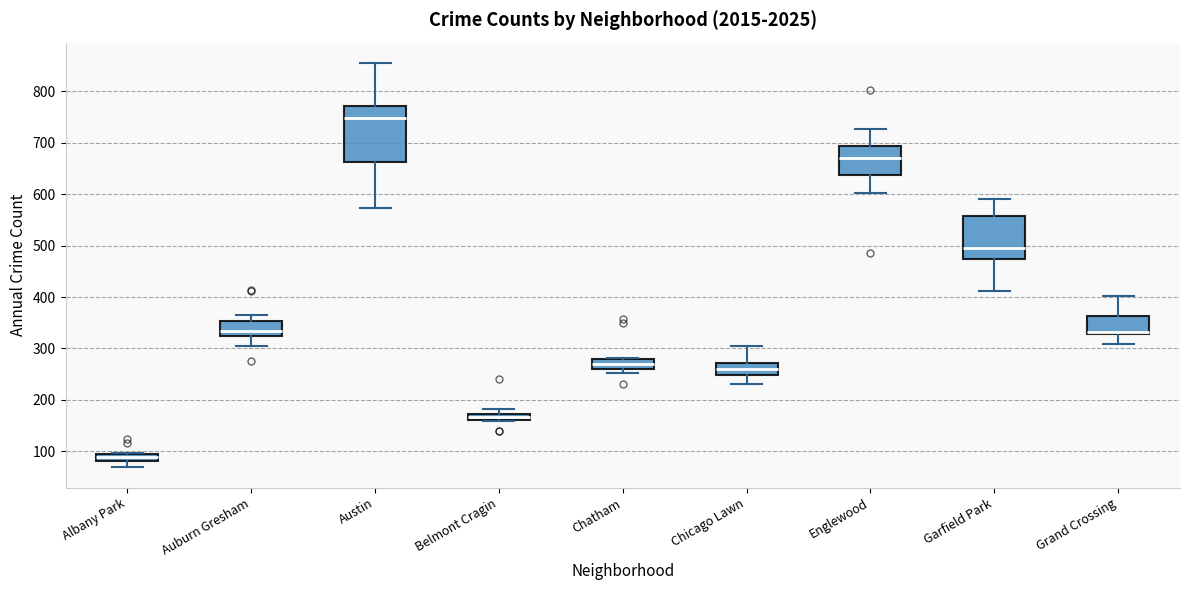

Where is the upper edge of the box for Grand Crossing on the y-axis? The values are not printed on the chart, so give them approximately, as read against the axis.

360